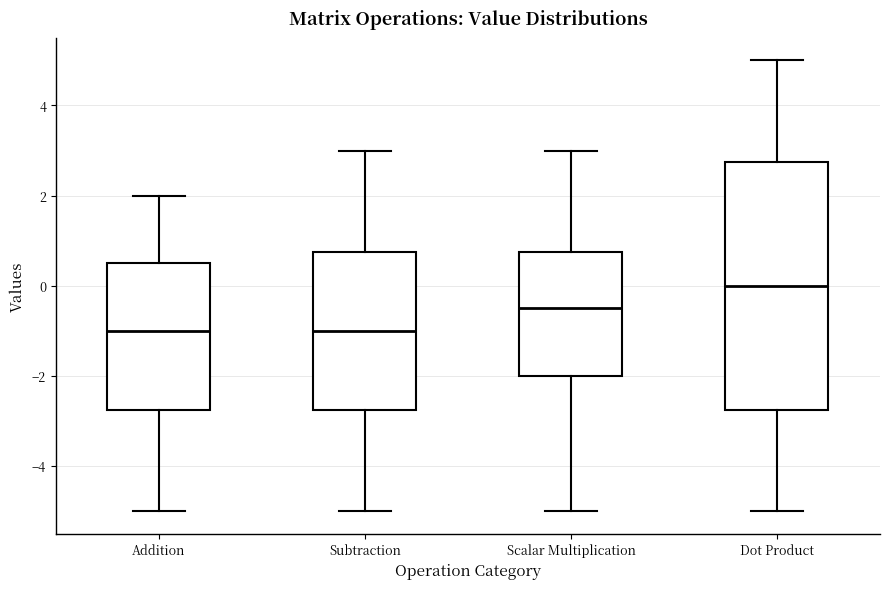

Reading left to right, transcribe this box plot: for each box, give where its median line is, the range the box spans, and where its two whiskers end, as read against the y-axis. The values are not printed on the chart, so give them approximately, as read against the axis.

Addition: median -1.0, box -2.8 to 0.6, whiskers -5.0 to 2.0
Subtraction: median -1.0, box -2.8 to 0.8, whiskers -5.0 to 3.0
Scalar Multiplication: median -0.4, box -2.0 to 0.8, whiskers -5.0 to 3.0
Dot Product: median 0.0, box -2.8 to 2.8, whiskers -5.0 to 5.0